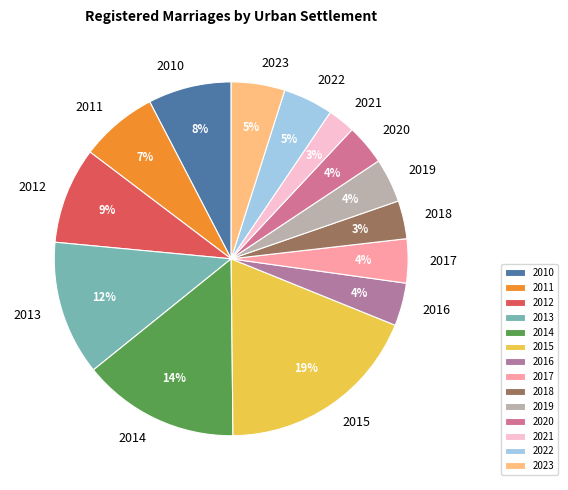

Which has a higher value, 2022 or 2019?

2022